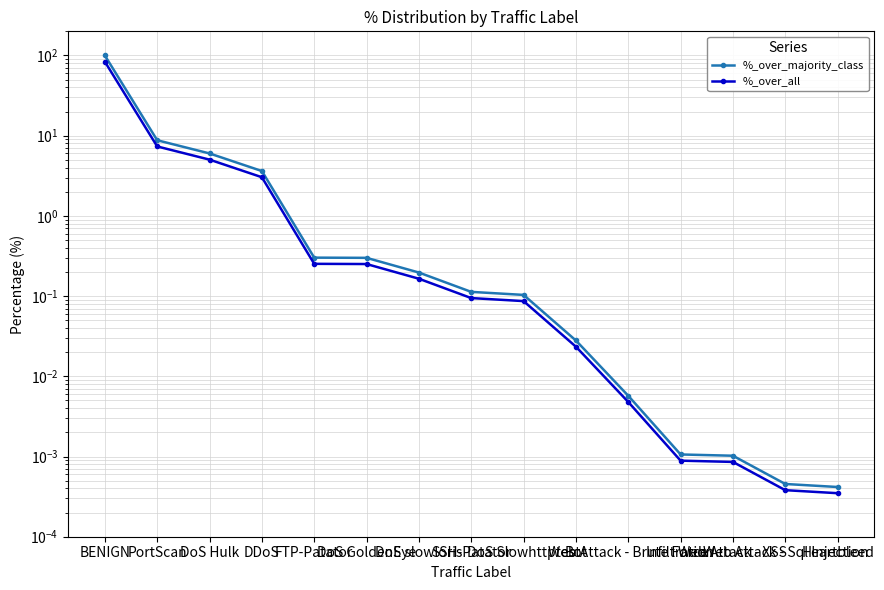

What is the label of the 8th point from the left?

SSH-Patator